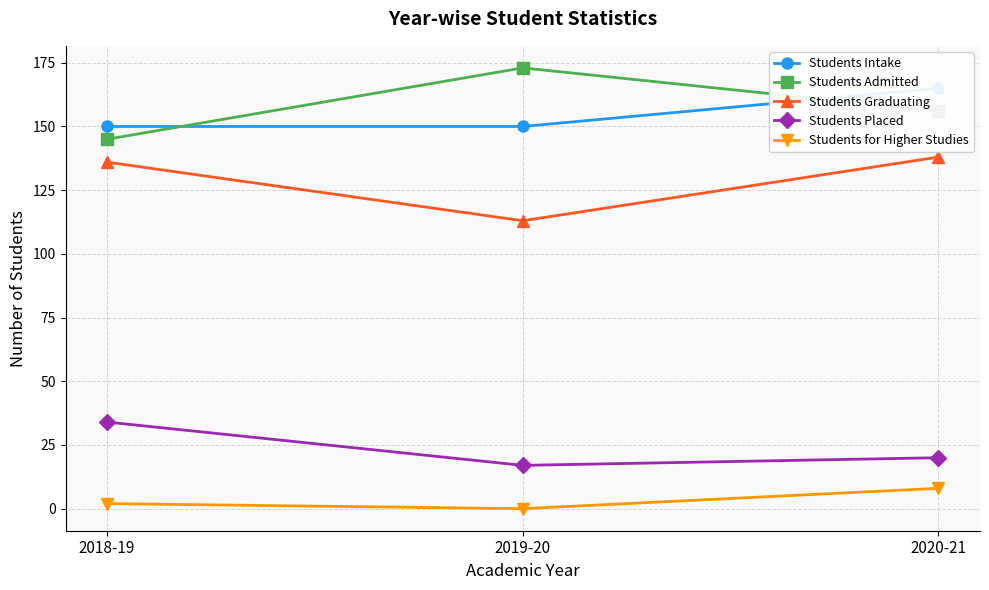

At which label is Students for Higher Studies closest to 4?

2018-19